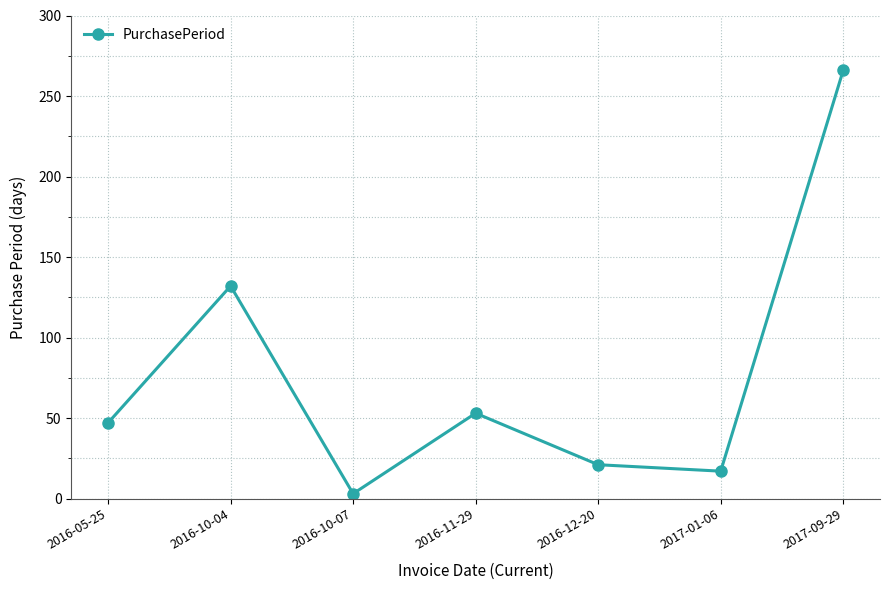

What is the label of the 4th point from the left?

2016-11-29